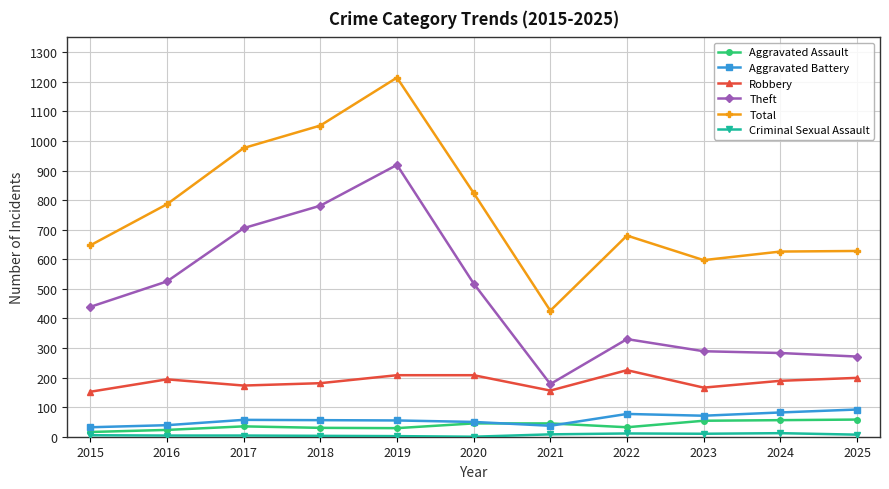

At which category is the sum across all series the highest?

2019